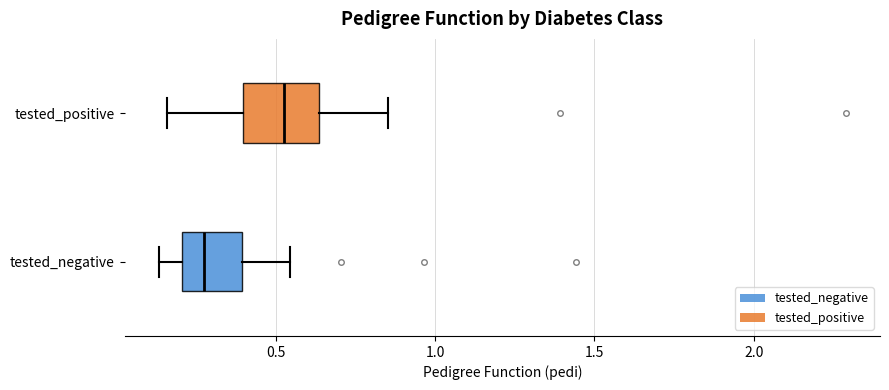

Reading bottom to top, transcribe this box plot: for each box, give where its median line is, the range the box spans, and where its two whiskers end, as read against the x-axis. The values are not printed on the chart, so give them approximately, as read against the axis.

tested_negative: median 0.30, box 0.20 to 0.40, whiskers 0.15 to 0.55
tested_positive: median 0.55, box 0.40 to 0.65, whiskers 0.15 to 0.85